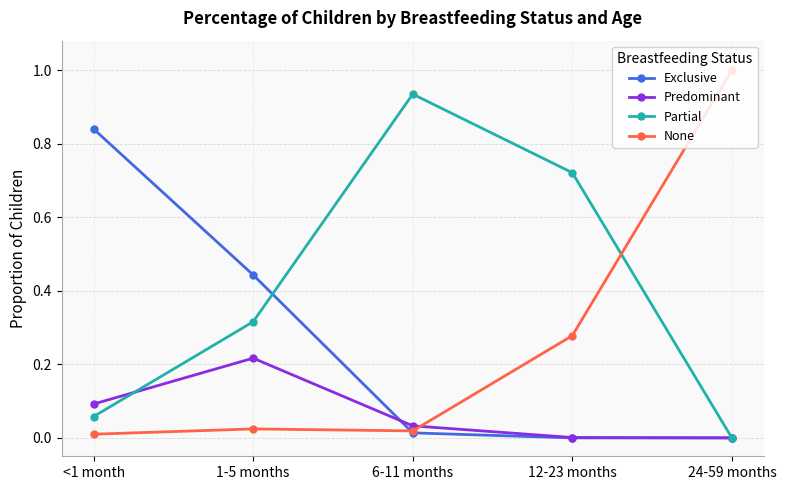

Is it true that Predominant equals -0.1 at 24-59 months?

False